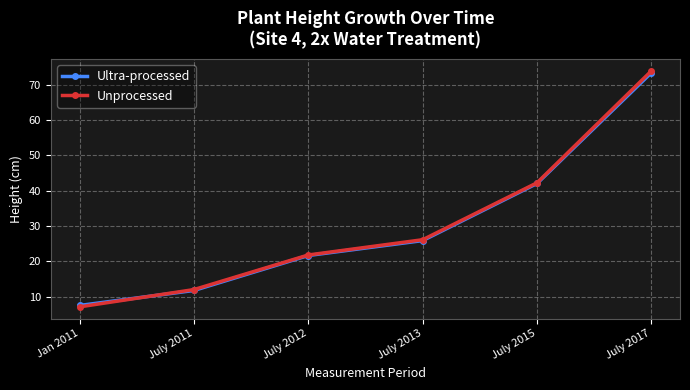

At how many categories does at least one series exceed 30?

2